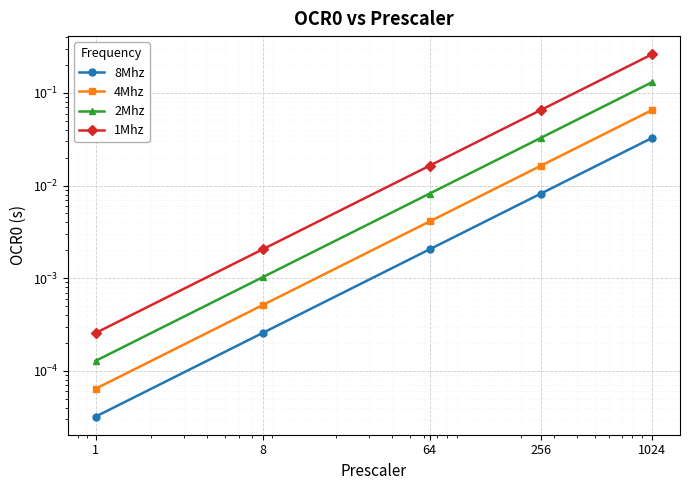

What is the sum of all 4Mhz values?

0.1